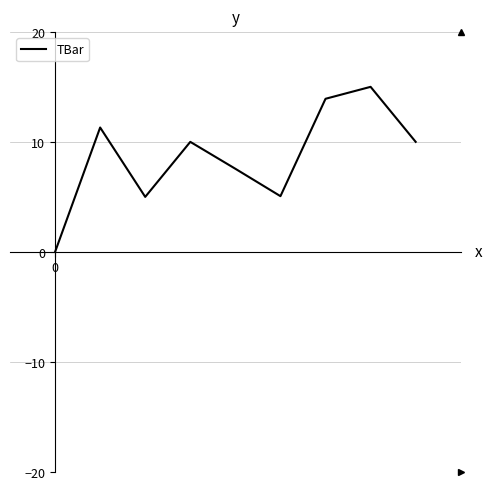

What is the difference between the maximum and minimum values?

15.0